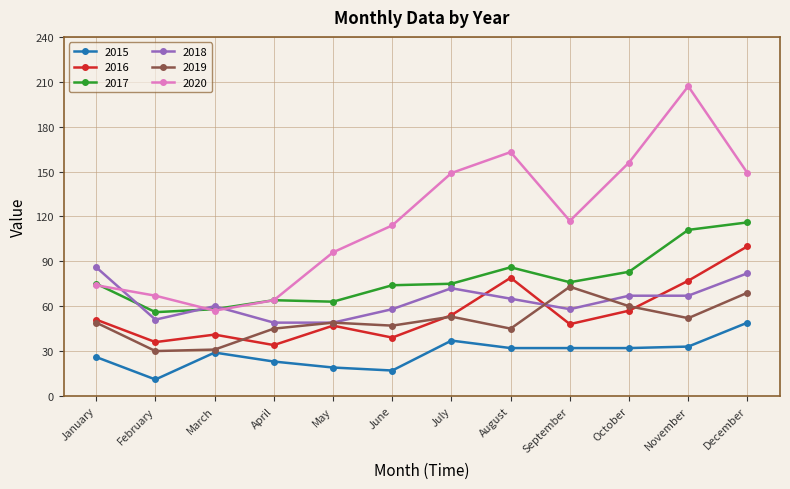

What is the value of the 2018 point at the 3rd from the left?

60